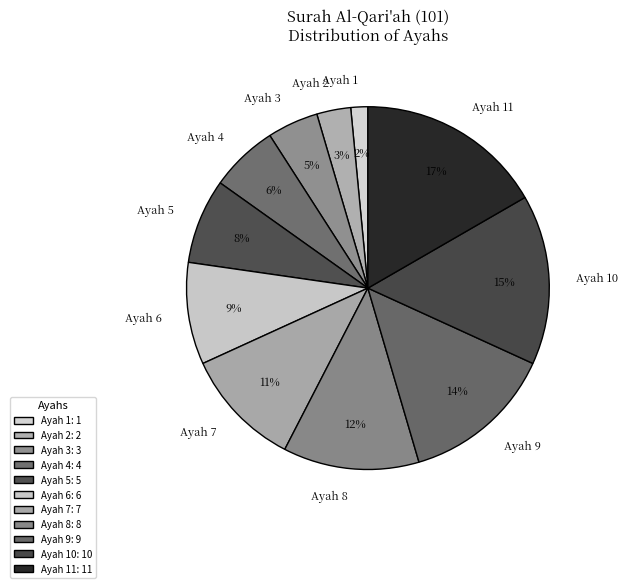

Which has a higher value, Ayah 6 or Ayah 3?

Ayah 6